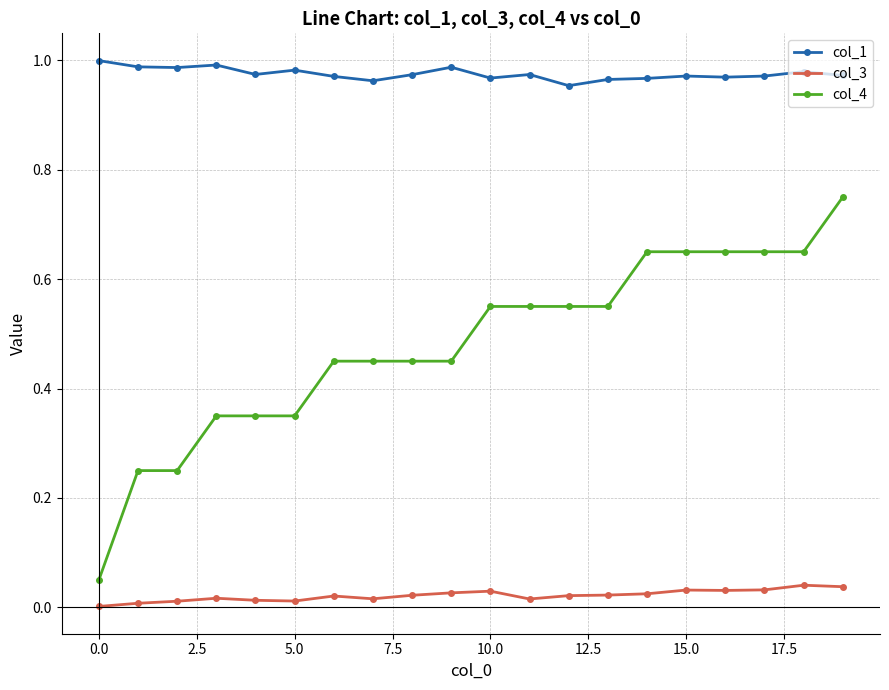

What is the sum of all col_1 values?

19.5